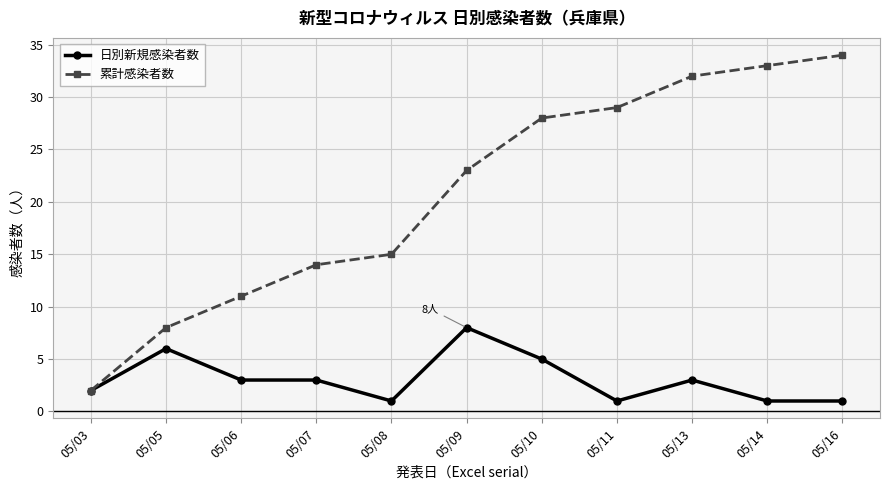

Is the value of 日別新規感染者数 at 05/07 greater than the value of 累計感染者数 at 05/13?

No